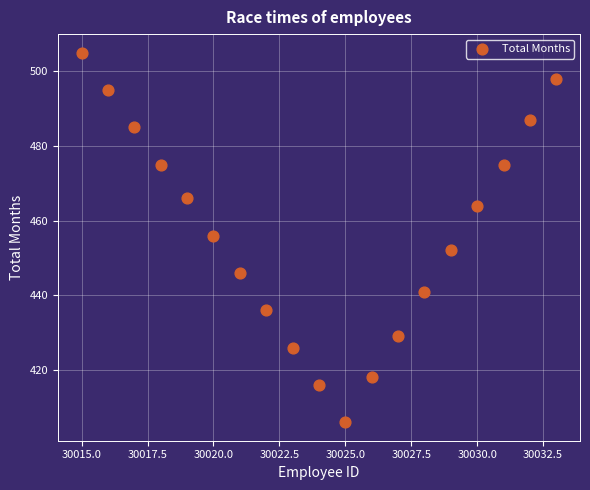

What is the range of Y values (max minus min)?

99